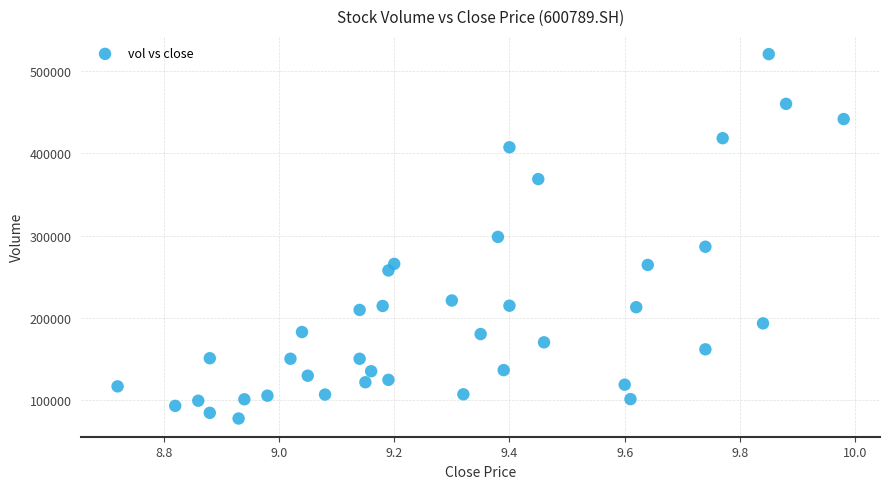

What is the range of X values (max minus min)?

1.3